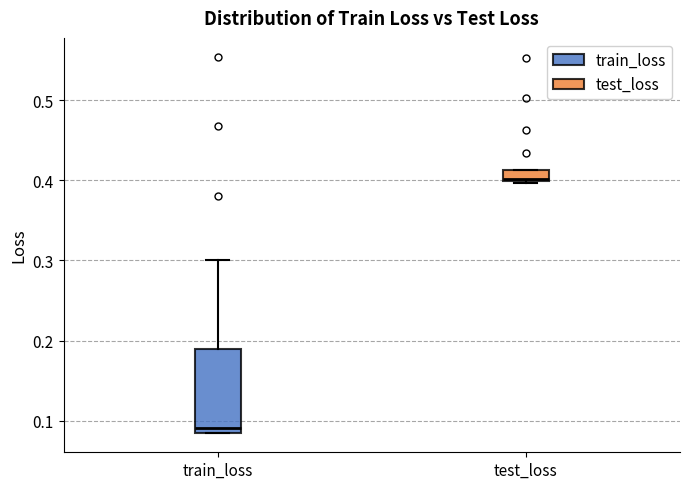

Comparing the boxes themselves (not the whiskers), which one is the tallest?

train_loss